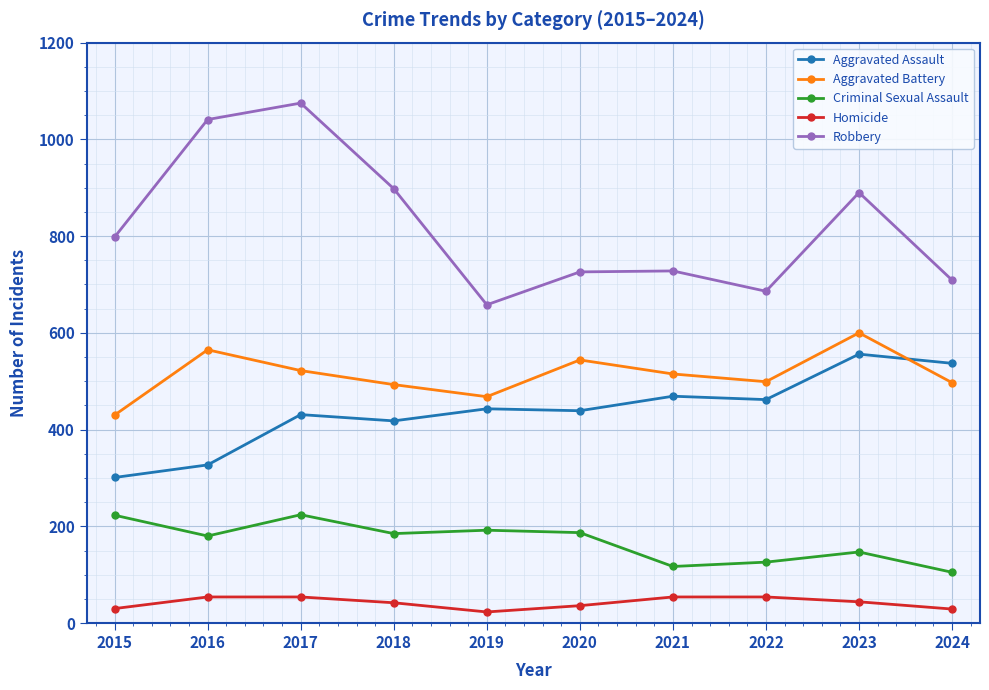

What is the maximum value for Robbery?

1075